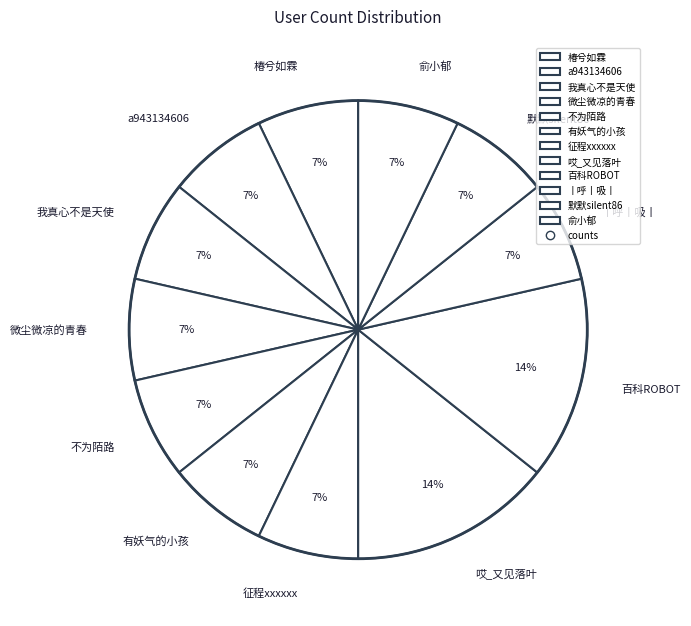

To the nearest percent, what is the difference between the largest and smallest slice percentages?

7%